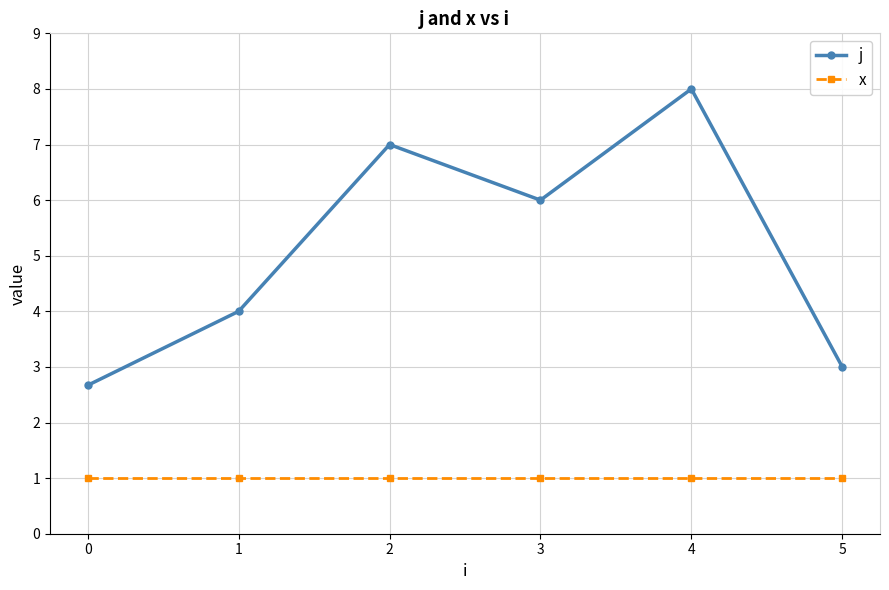

What is the average value of the x series?

1.0